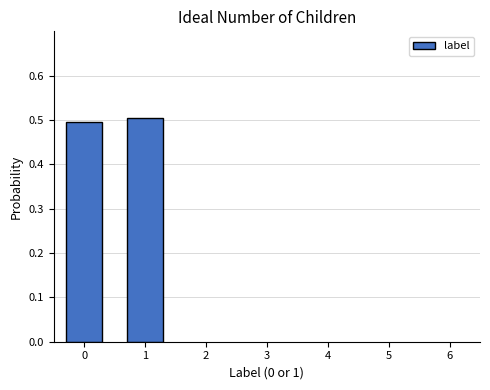

Reading right to left, list all the values displayed in this chart.

0.5	0.5